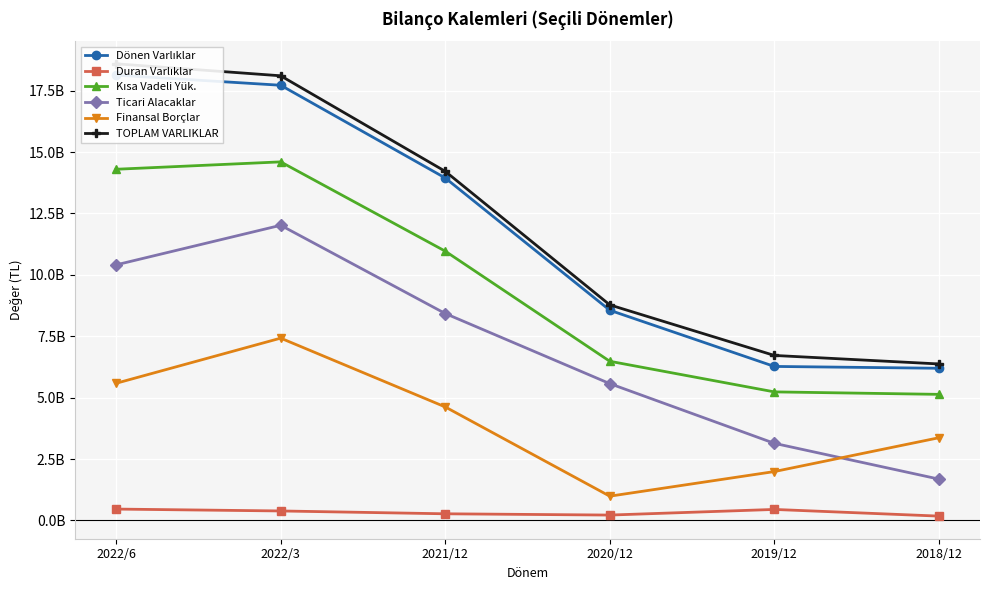

Is it true that Duran Varlıklar equals 385358163 at 2022/3?

True